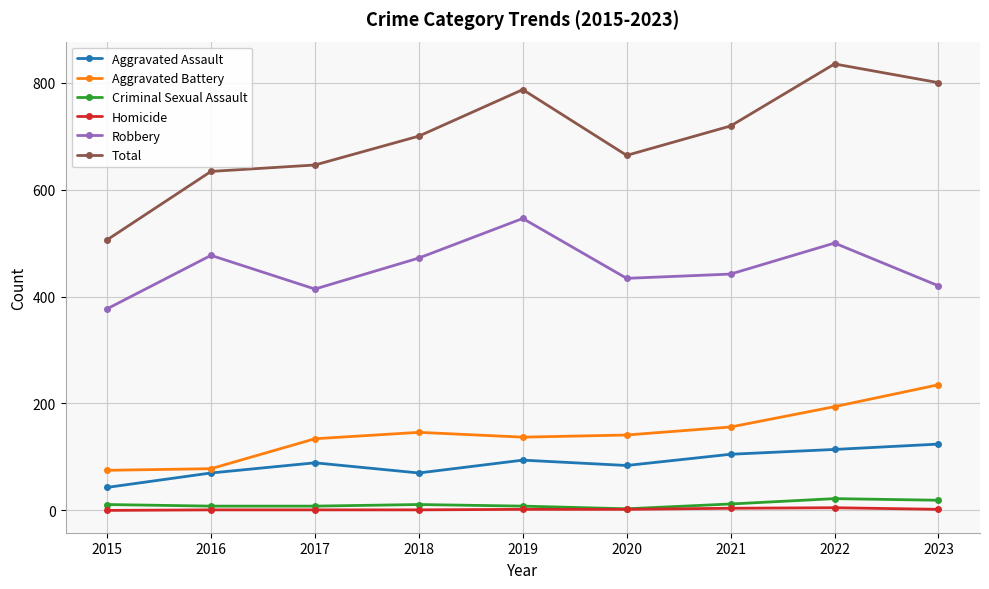

What is the greatest value displayed?

835